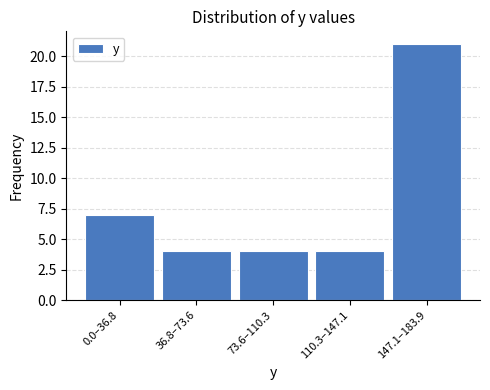

Reading right to left, extract all data points from this chart.

147.1–183.9=21	110.3–147.1=4	73.6–110.3=4	36.8–73.6=4	0.0–36.8=7